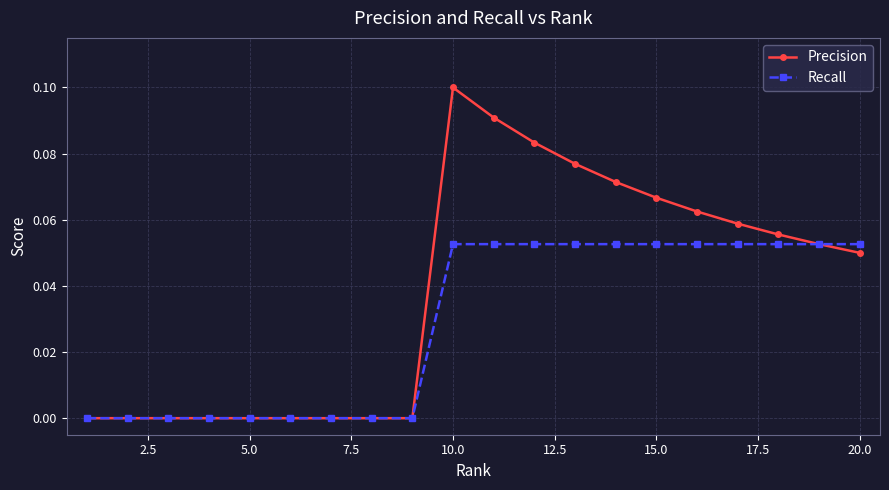

True or false: Precision has more than 0 interior local peaks.

True